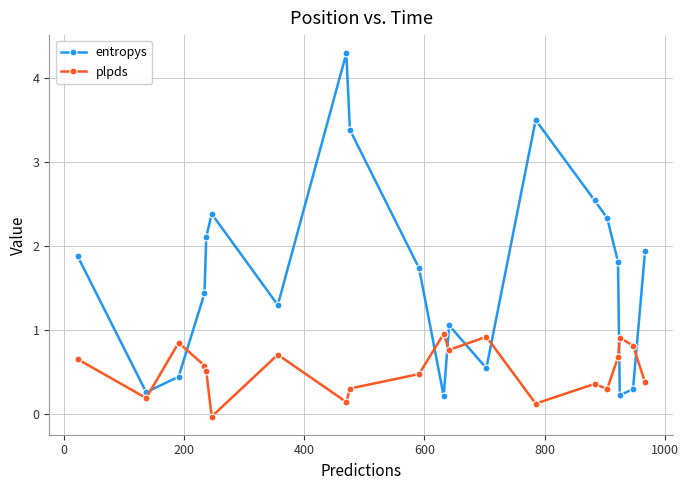

Which series has the widest spread of values?

entropys